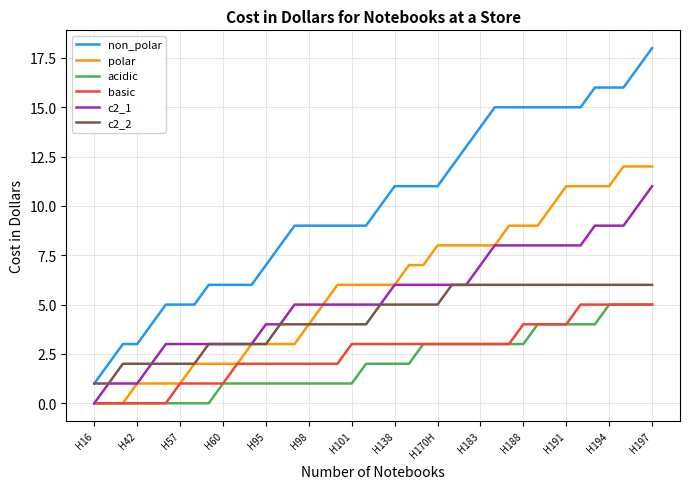

What is the maximum value shown in the chart?

18